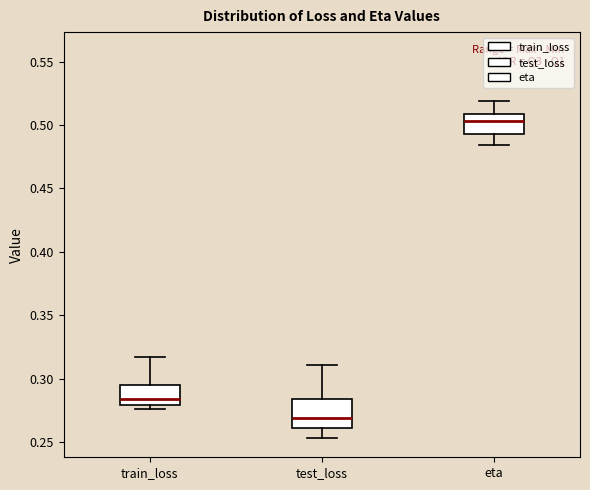

Where does the median line of the box for train_loss sit on the y-axis? The values are not printed on the chart, so give them approximately, as read against the axis.

0.285